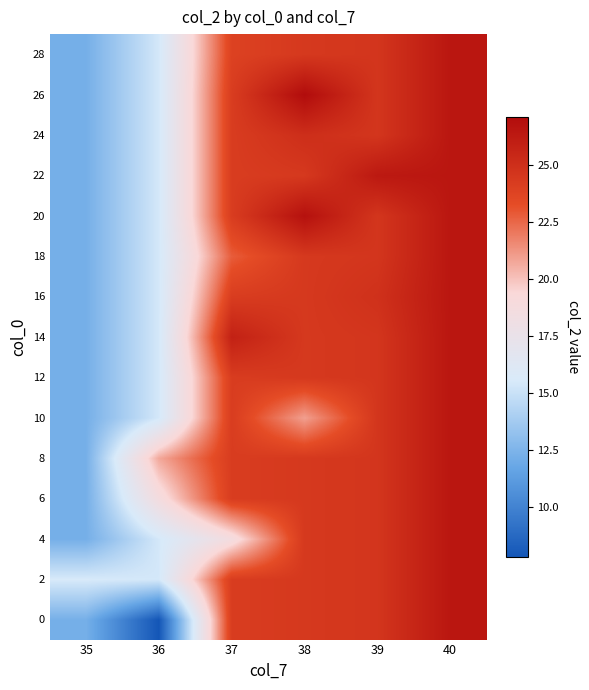

Reading left to right, list all the values displayed in this chart.

row_0: 12.2	7.8	24.2	24.4	24.6	26.5
row_1: 15.5	15.4	24.2	24.4	24.6	26.5
row_2: 12.2	15.4	18.6	24.4	24.6	26.5
row_3: 12.2	18.7	24.2	24.4	24.6	26.5
row_4: 12.2	20.7	24.2	24.4	24.6	26.5
row_5: 12.2	15.4	24.2	20.9	24.6	26.5
row_6: 12.2	15.4	24.2	24.4	24.6	26.5
row_7: 12.2	15.4	25.8	24.4	24.6	26.5
row_8: 12.2	15.4	24.2	24.4	24.9	26.5
row_9: 12.2	15.4	22.8	24.4	24.6	26.5
row_10: 12.2	15.4	24.2	26.8	24.6	26.5
row_11: 12.2	15.4	24.2	24.4	26.3	26.5
row_12: 12.2	15.4	24.2	25.0	24.6	26.5
row_13: 12.2	15.4	24.2	27.1	24.6	26.5
row_14: 12.2	15.4	23.9	24.4	24.6	26.5